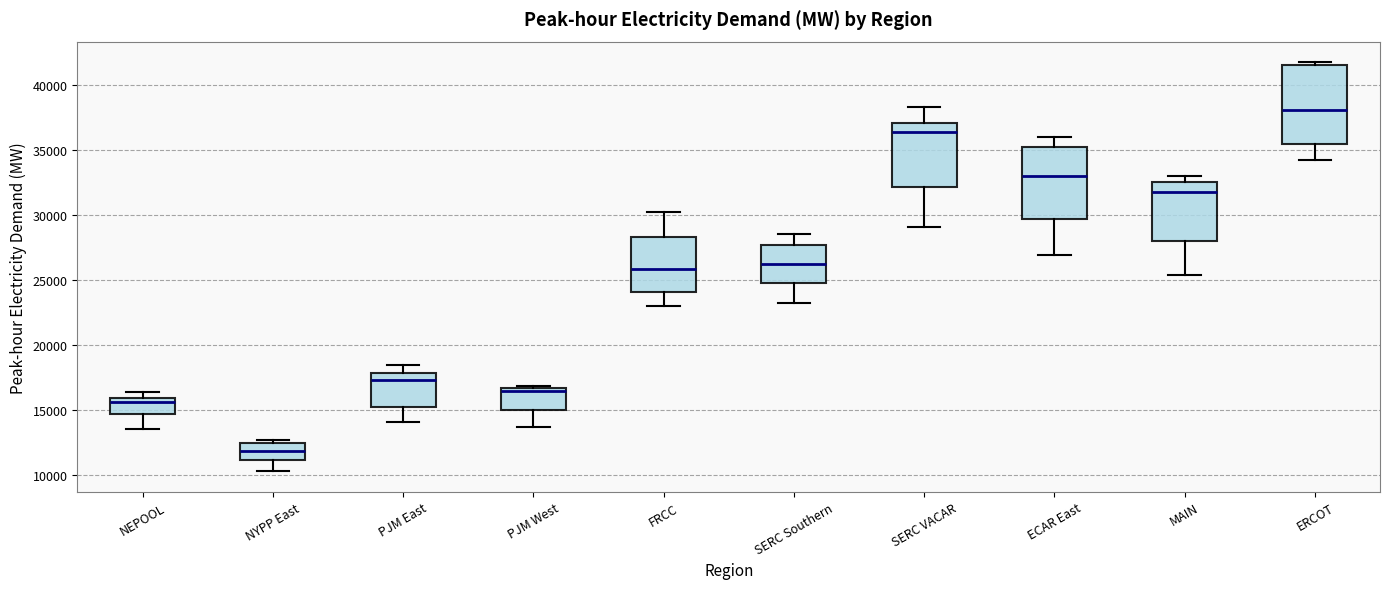

Reading left to right, read every box against the y-axis: the position of its median line, the range the box covers, and the ends of its whiskers. The values are not printed on the chart, so give them approximately, as read against the axis.

NEPOOL: median 15500, box 14500 to 16000, whiskers 13500 to 16500
NYPP East: median 12000, box 11000 to 12500, whiskers 10500 to 12500 (just above the box's upper edge)
PJM East: median 17500, box 15000 to 18000, whiskers 14000 to 18500
PJM West: median 16500 (just below the box's upper edge), box 15000 to 16500, whiskers 13500 to 17000
FRCC: median 26000, box 24000 to 28500, whiskers 23000 to 30000
SERC Southern: median 26000, box 25000 to 27500, whiskers 23000 to 28500
SERC VACAR: median 36500, box 32000 to 37000, whiskers 29000 to 38500
ECAR East: median 33000, box 29500 to 35000, whiskers 27000 to 36000
MAIN: median 32000, box 28000 to 32500, whiskers 25500 to 33000
ERCOT: median 38000, box 35500 to 41500, whiskers 34000 to 41500 (just above the box's upper edge)